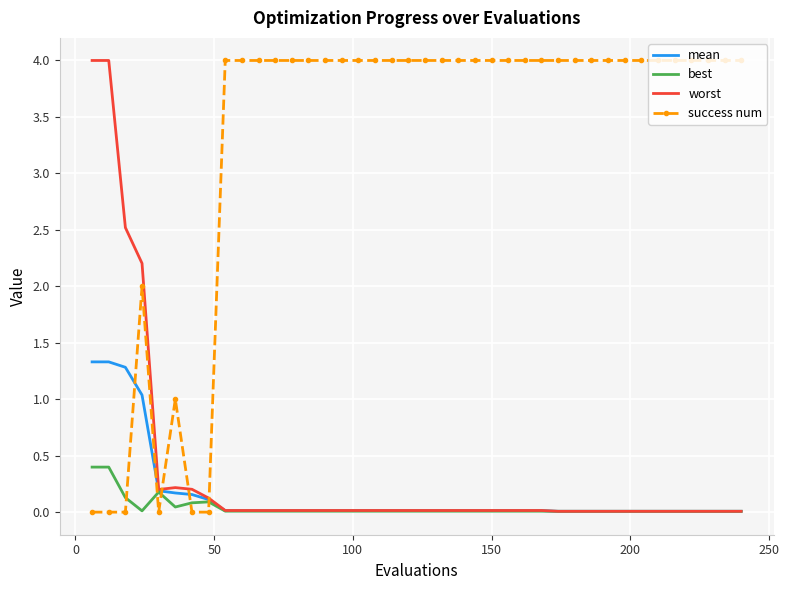

What is the greatest value displayed?

4.0